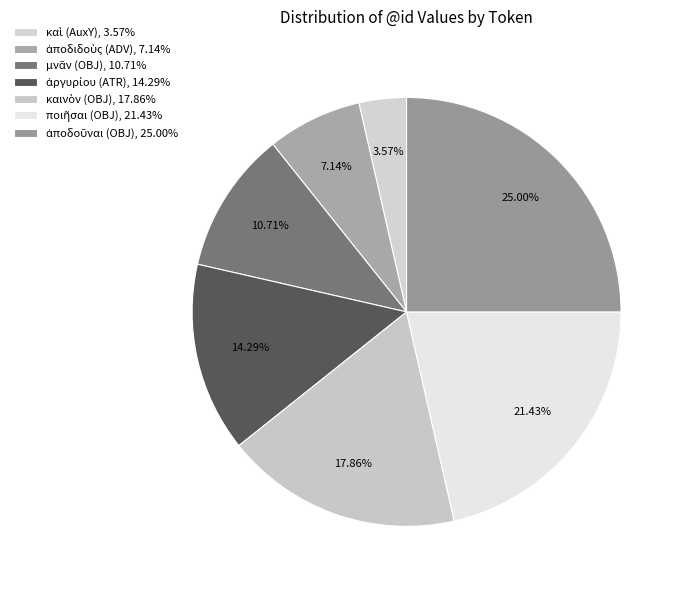

Which slice is the largest?

ἀποδοῦναι (OBJ)